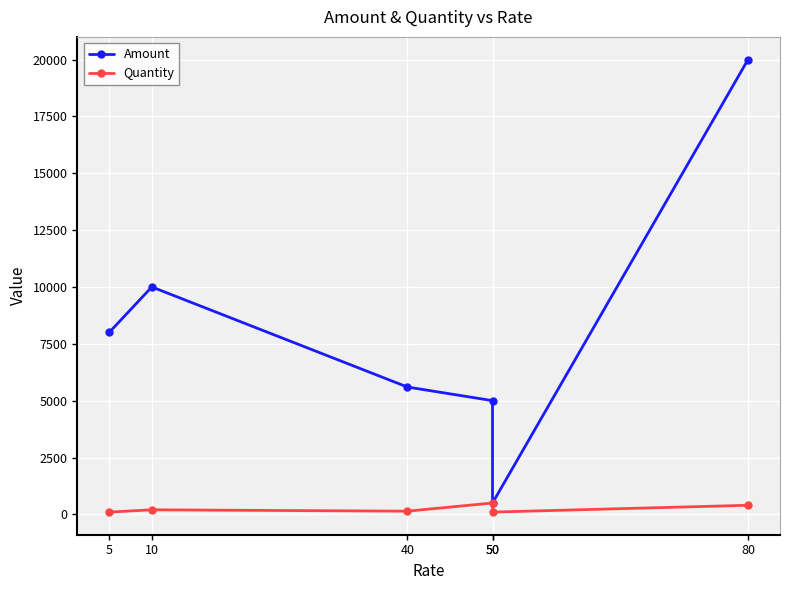

At which label does Amount first exceed 8000?

10